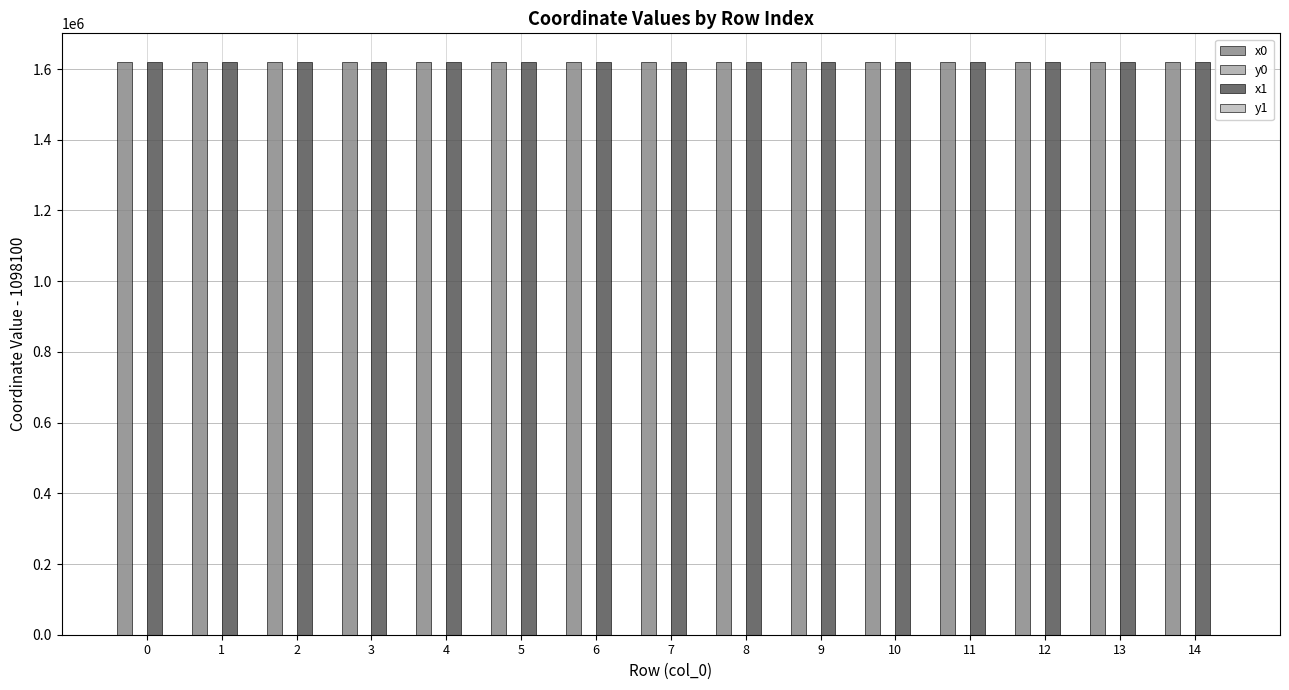

What is the difference between the highest and lowest values at 12?

1619752.4